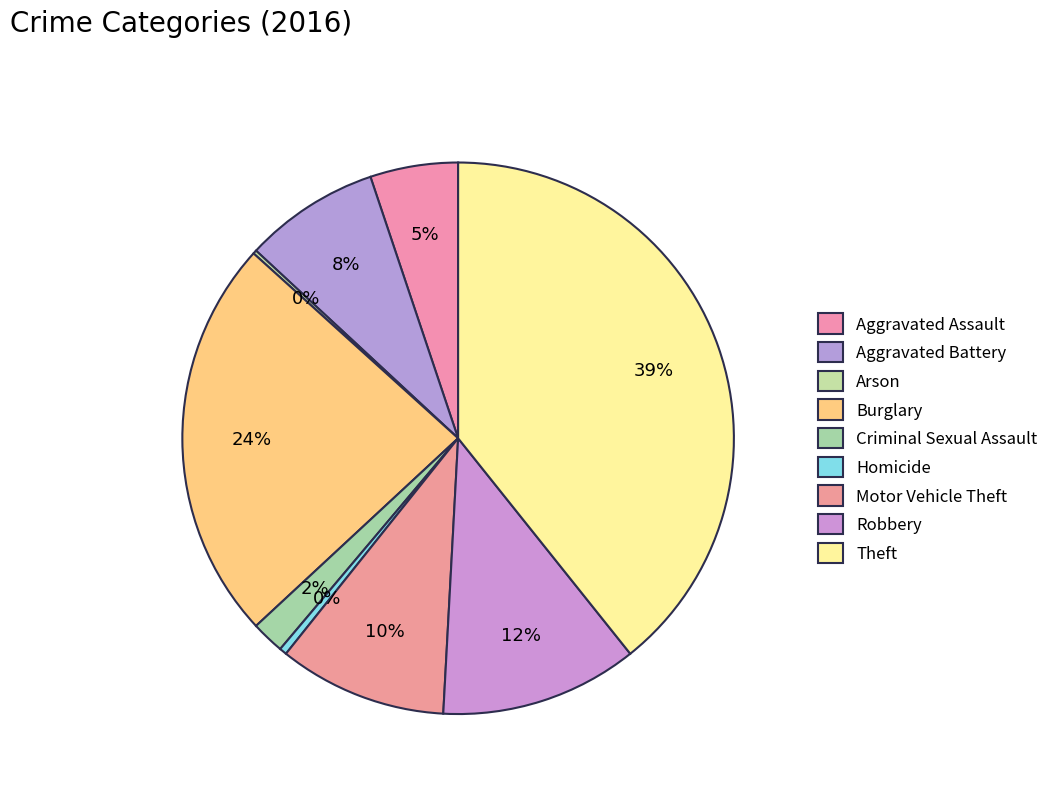

What percentage do Robbery and Motor Vehicle Theft together represent?

21.5%